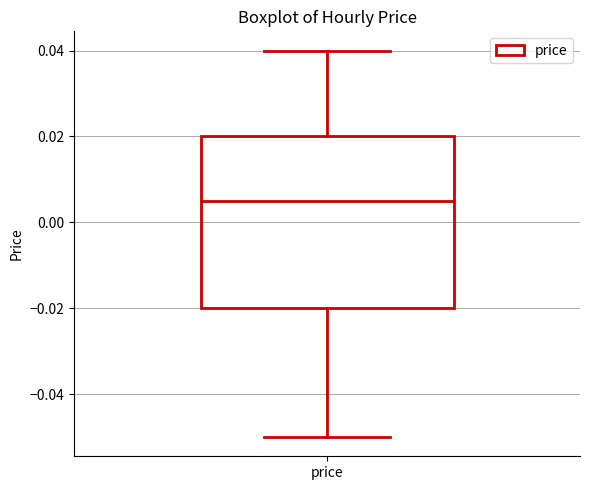

Where does the lower whisker of the box for price end on the y-axis? The values are not printed on the chart, so give them approximately, as read against the axis.

-0.050